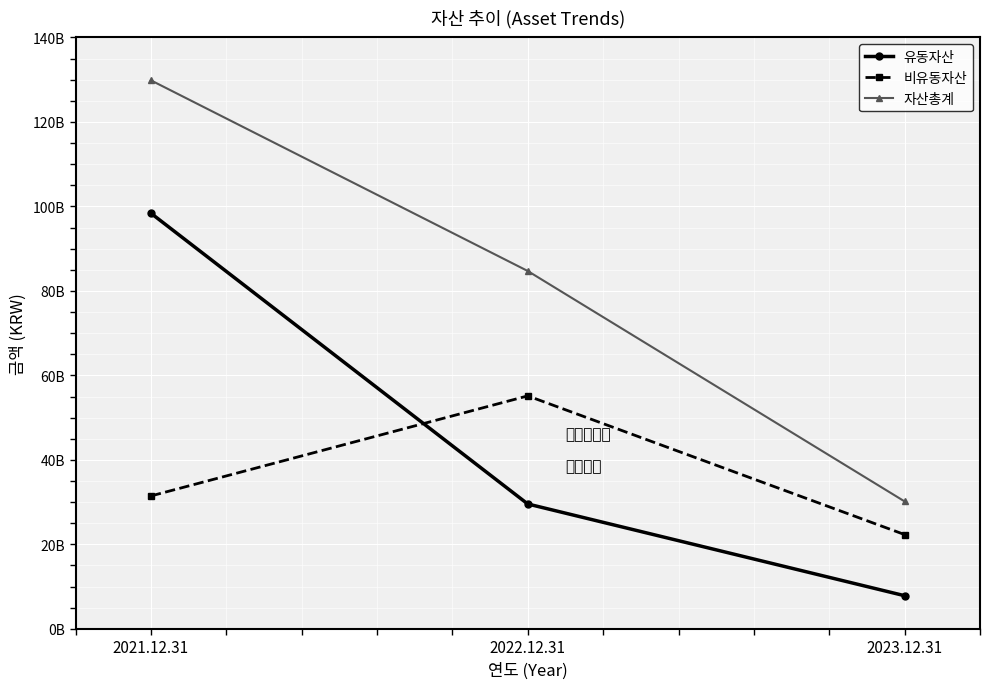

What are all the series names shown in the legend?

유동자산, 비유동자산, 자산총계